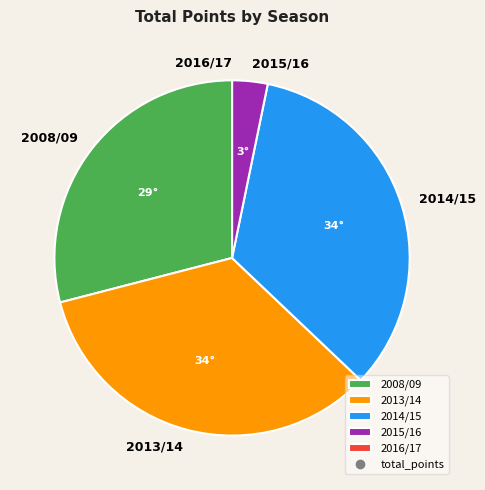

The 2013/14 slice represents 43% of the pie. True or false?

False